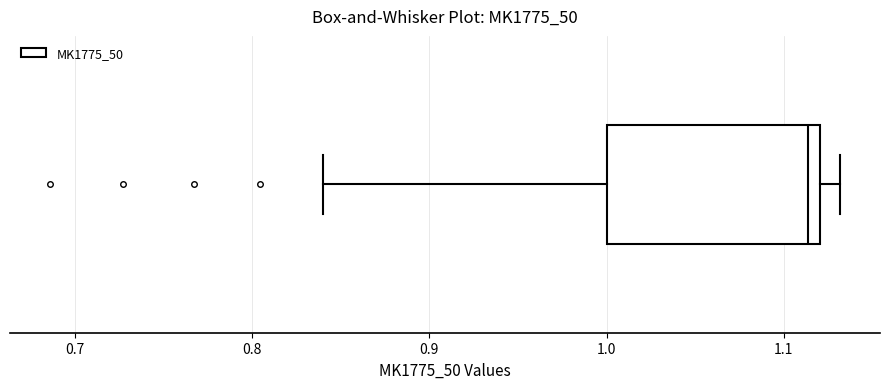

Where does the right whisker of the box end on the x-axis? The values are not printed on the chart, so give them approximately, as read against the axis.

1.13